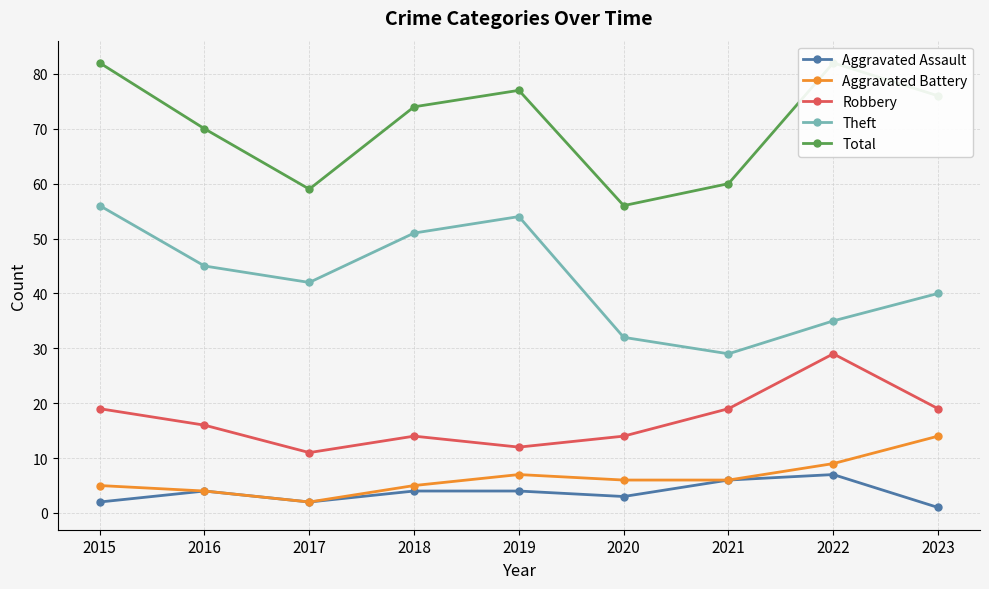

What is the sum of the Total values at 2017 and 2023?

135